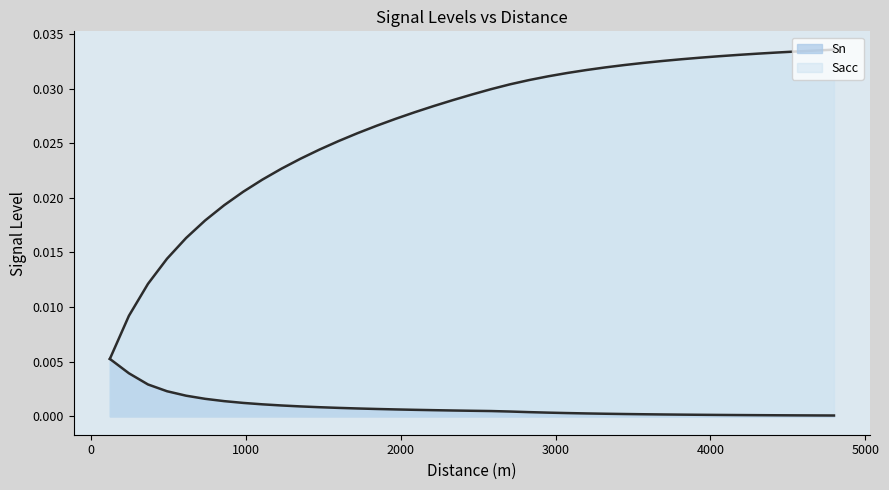

True or false: Sn and Sacc intersect in this chart.

False